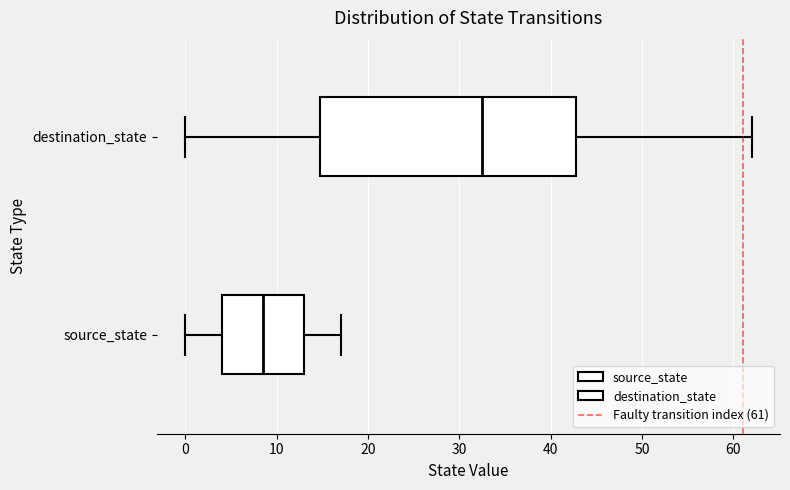

Reading bottom to top, read every box against the x-axis: the position of its median line, the range the box covers, and the ends of its whiskers. The values are not printed on the chart, so give them approximately, as read against the axis.

source_state: median 9, box 4 to 13, whiskers 0 to 17
destination_state: median 33, box 15 to 43, whiskers 0 to 62